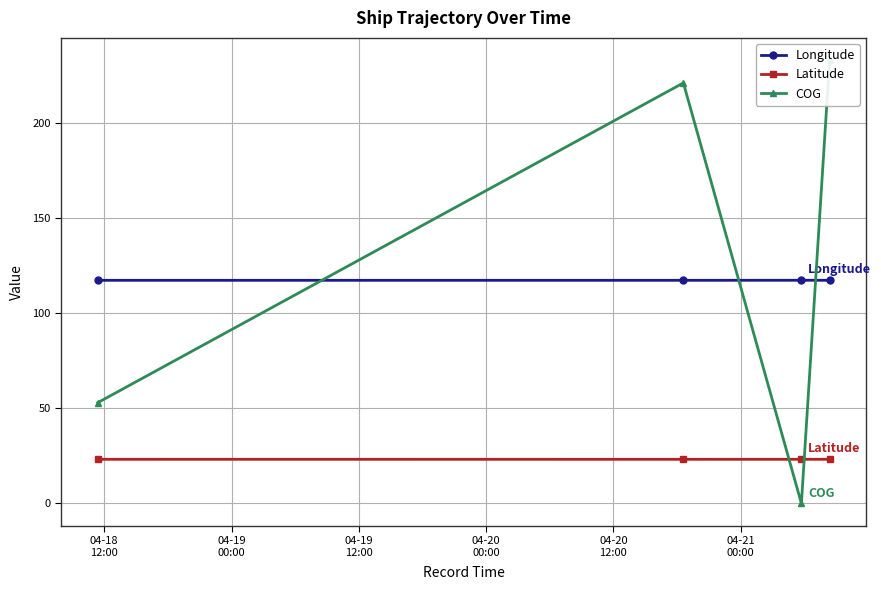

Reading left to right, extract all data points from this chart.

Longitude: 117.3	117.3	117.3	117.3
Latitude: 23.2	23.2	23.2	23.2
COG: 53.0	221.0	0.0	233.0